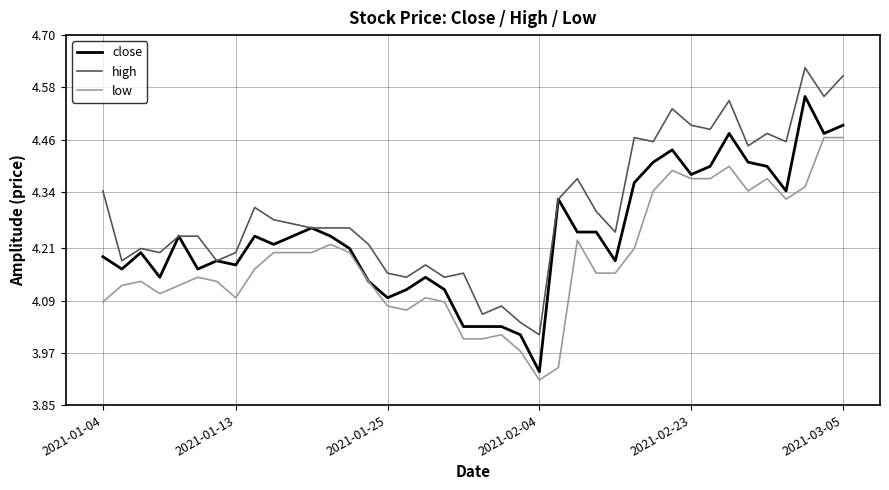

Which series has the widest spread of values?

close